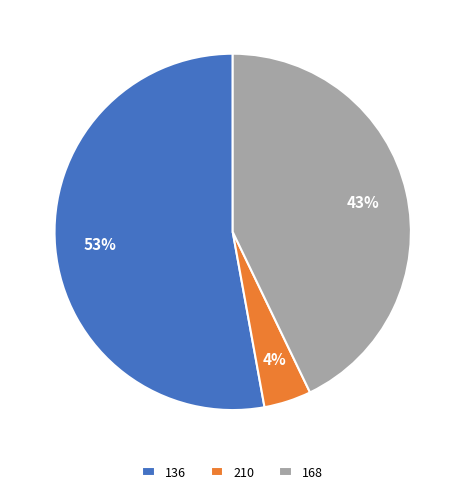

What is the smallest slice in the pie chart?

210